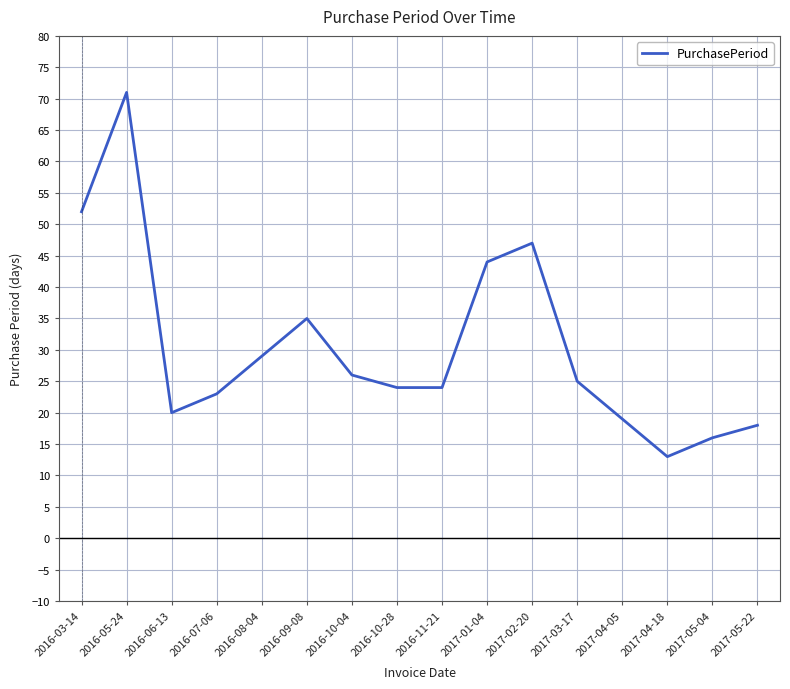

Where does the data first go above 25?

2016-03-14